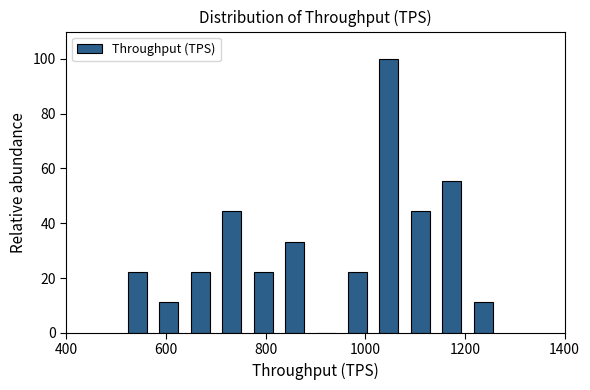

Around what value on the x-axis is the tallest bar? Give the approximate position of its centre, as read against the axis.

1040